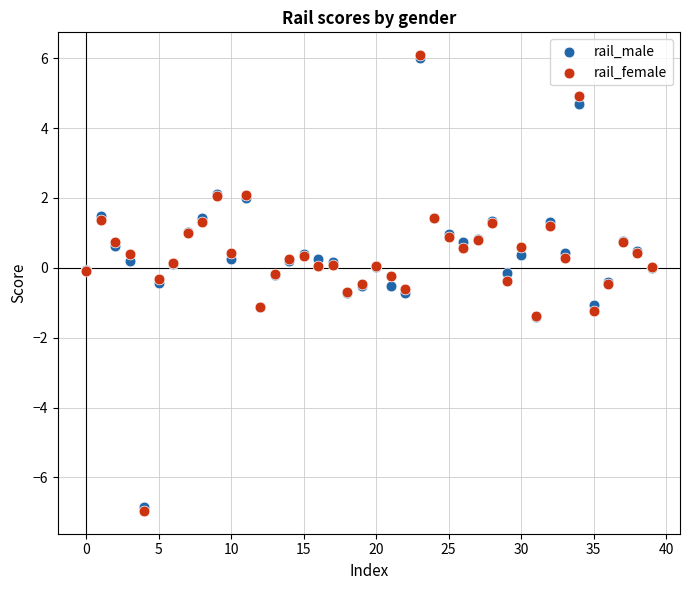

Which series has the largest Y range (max minus min)?

rail_female